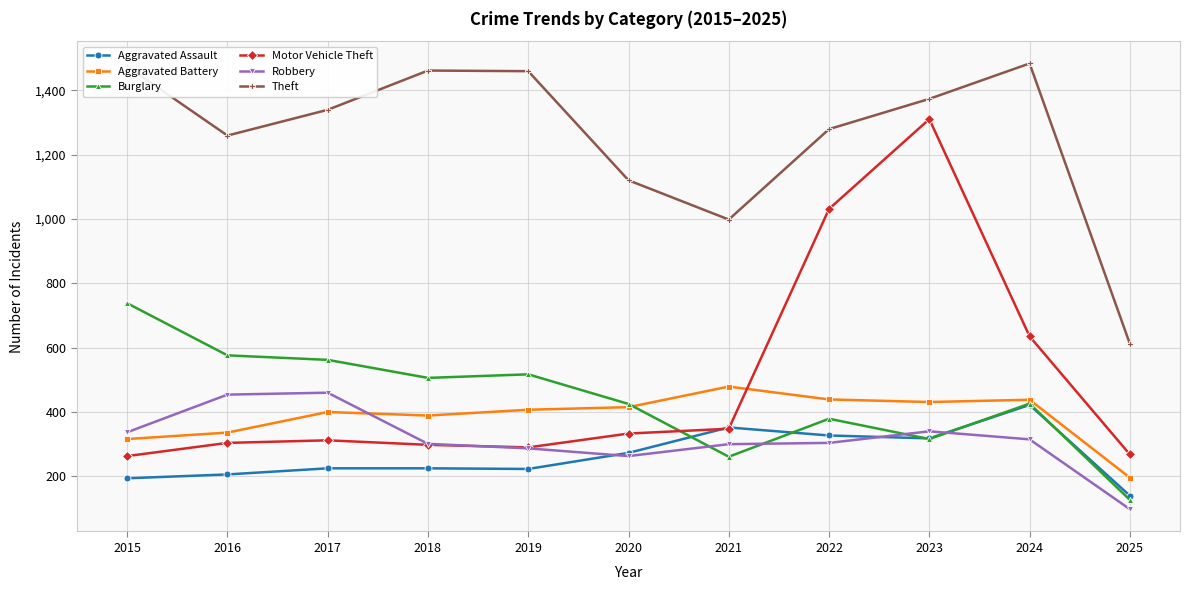

What is the value of the Aggravated Assault point at the 4th from the left?

225